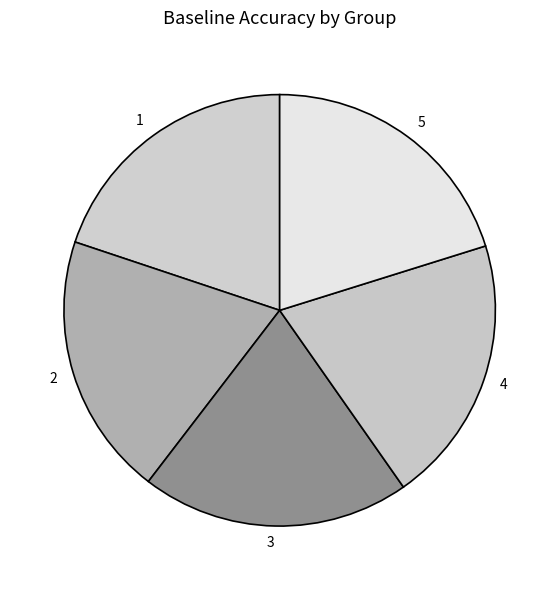

How many segments does this pie chart have?

5